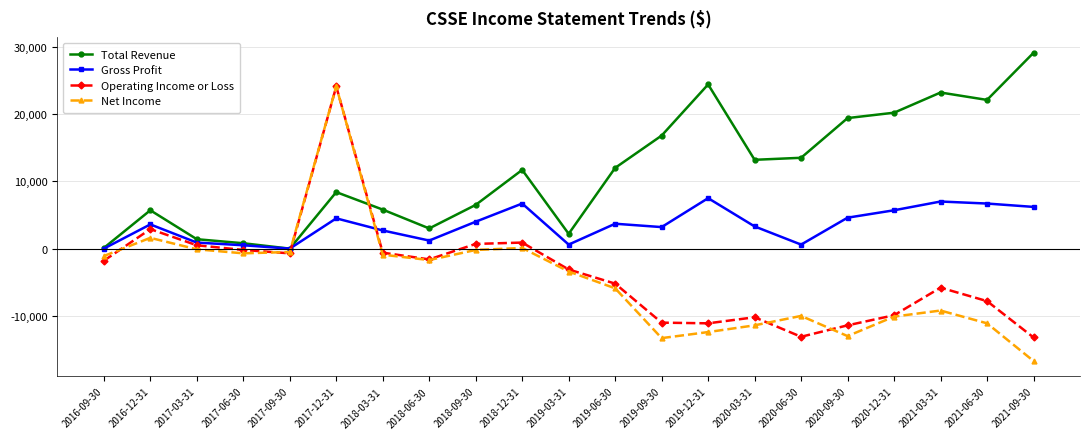

What are all the series names shown in the legend?

Total Revenue, Gross Profit, Operating Income or Loss, Net Income